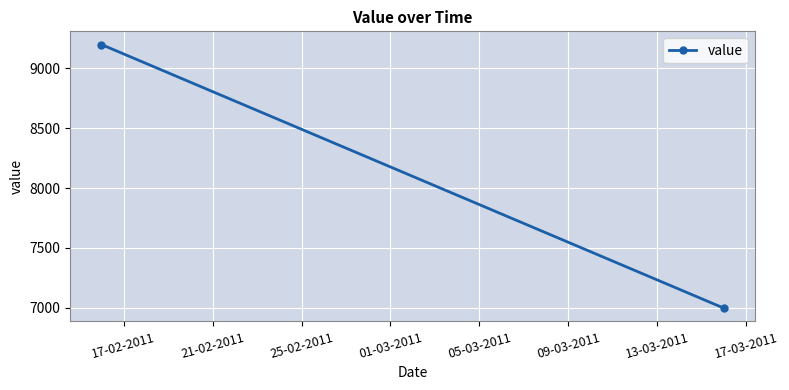

What is the value of the 2nd point from the left?

6995